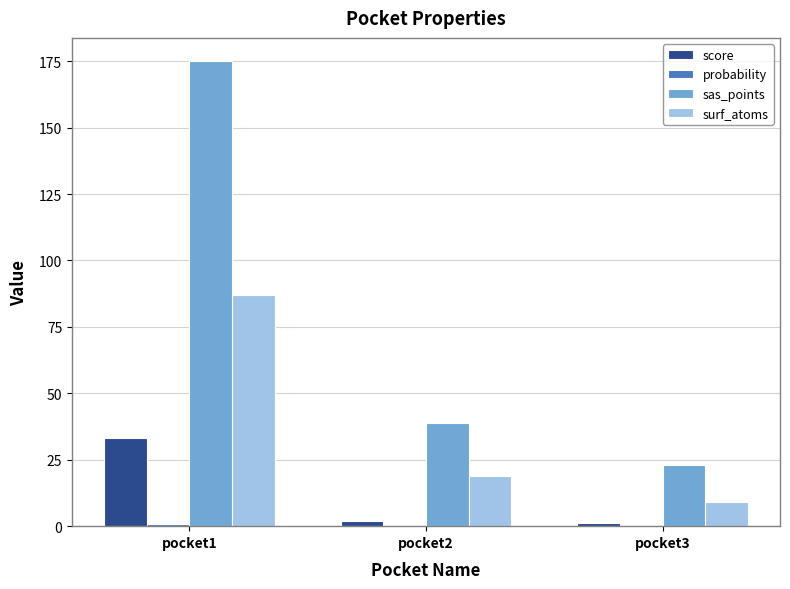

What is the greatest value displayed?

175.0